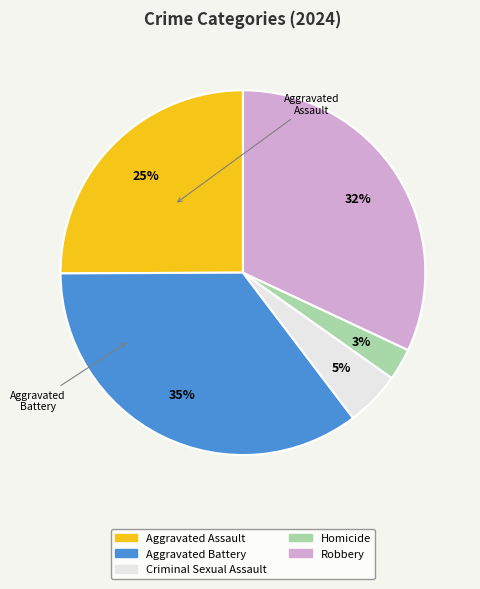

Which slice is the largest?

Aggravated Battery